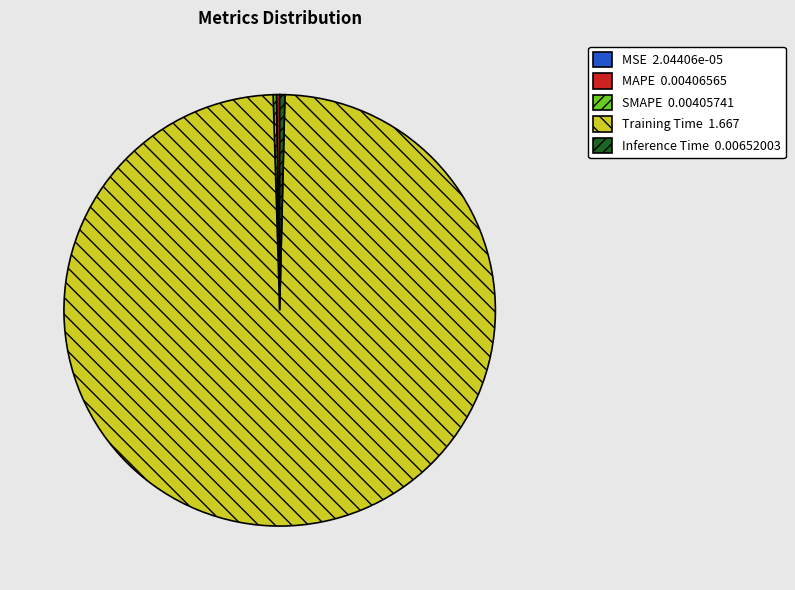

The Training Time 1.667 slice represents 99% of the pie. True or false?

True